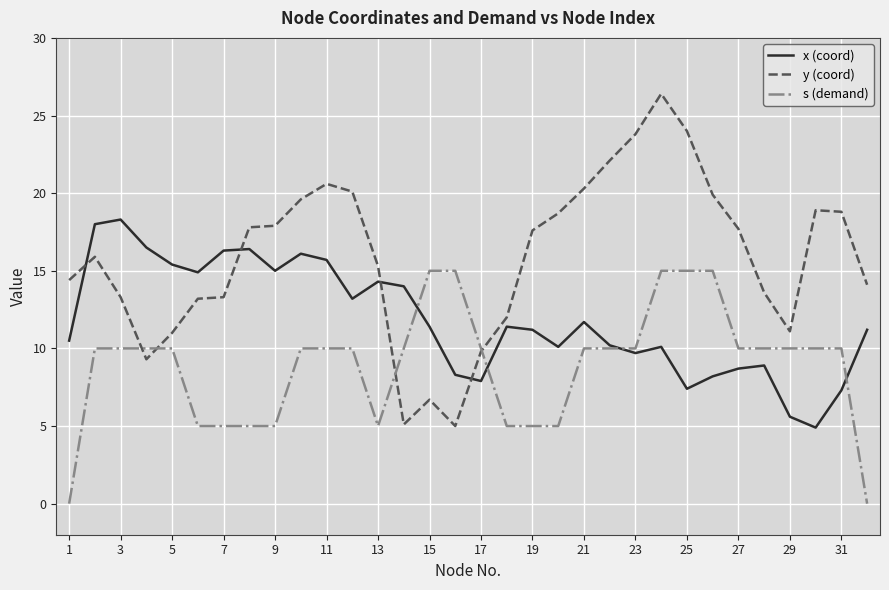

Which series has the widest spread of values?

y (coord)